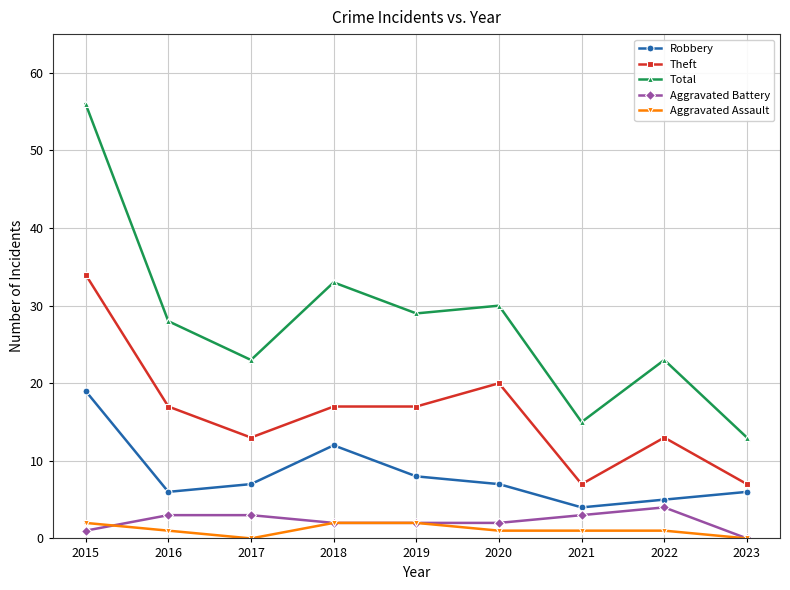

Where is Theft nearest to the value 20?

2020